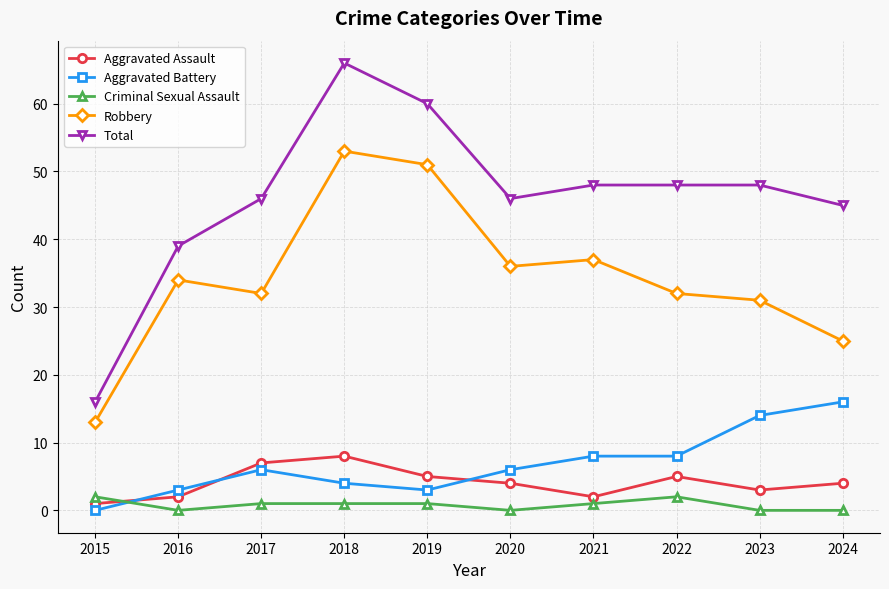

The value of Robbery at 2017 is 54. True or false?

False